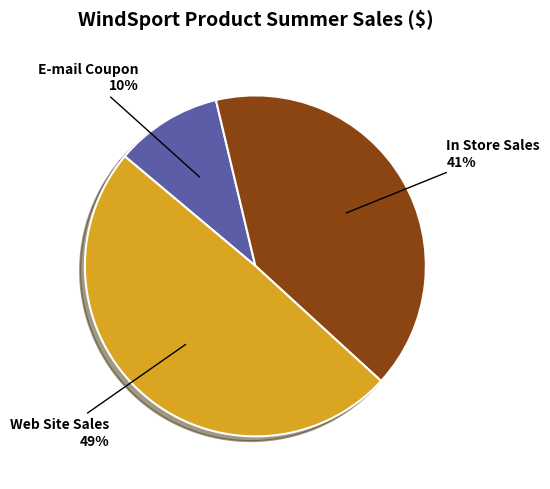

Count the number of slices in the pie.

3